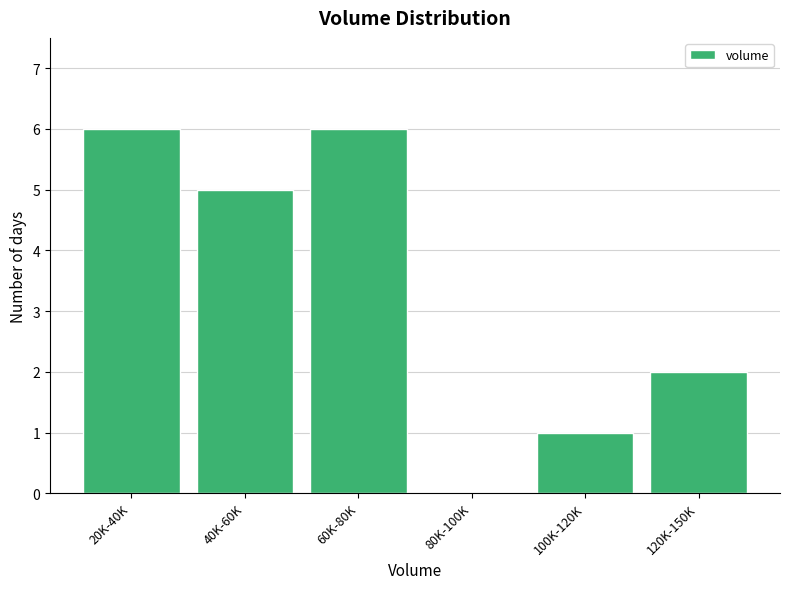

Reading left to right, extract all data points from this chart.

20K-40K=6	40K-60K=5	60K-80K=6	80K-100K=0	100K-120K=1	120K-150K=2